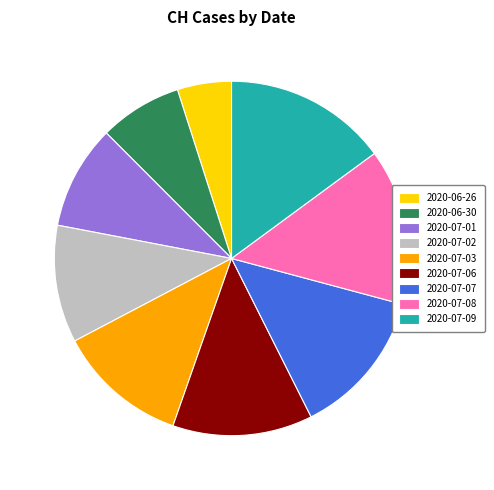

True or false: 2020-07-08 accounts for 23% of the total.

False